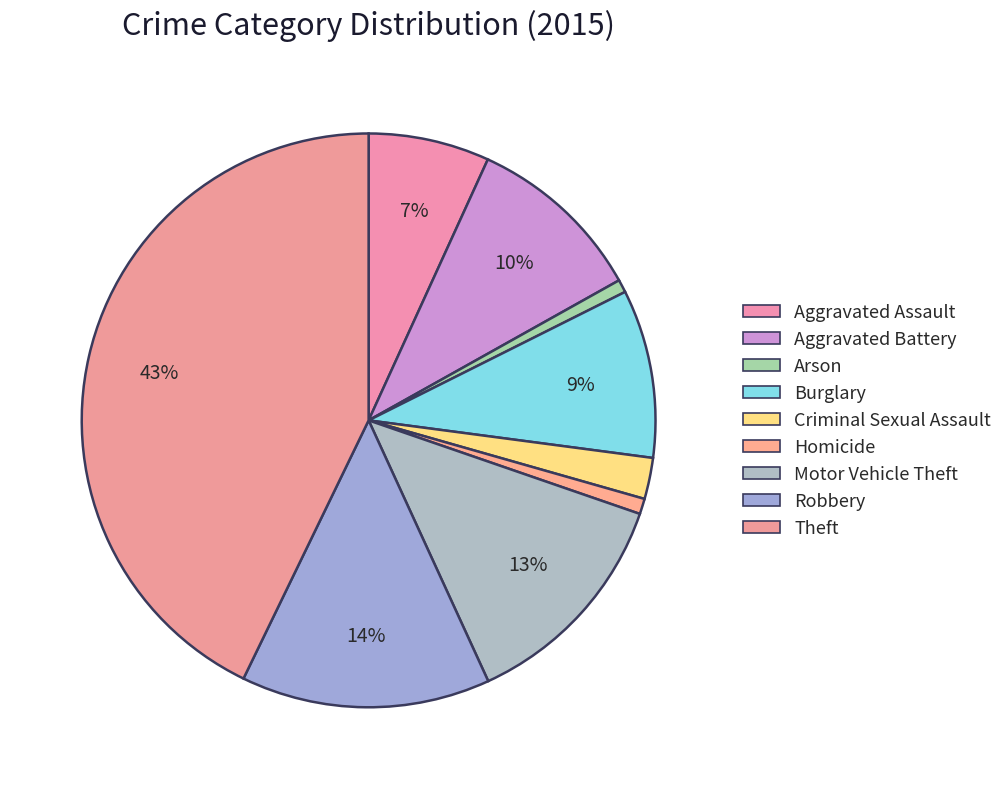

Does any single category account for the majority?

No